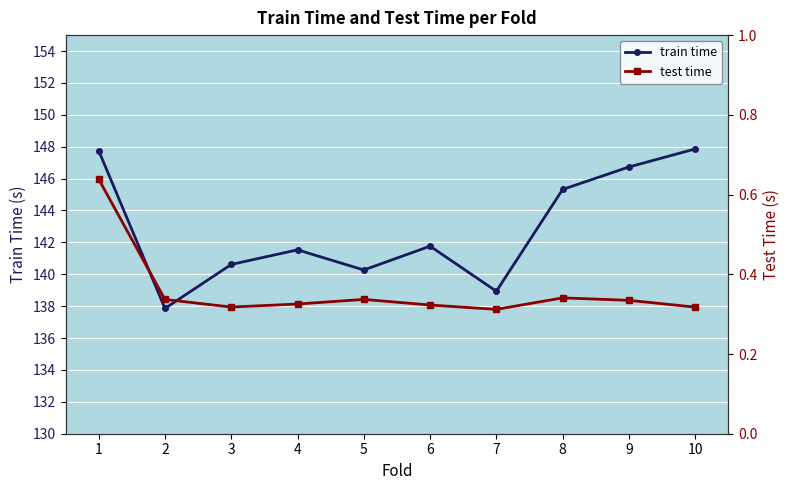

Read the test time value at 10.

0.3